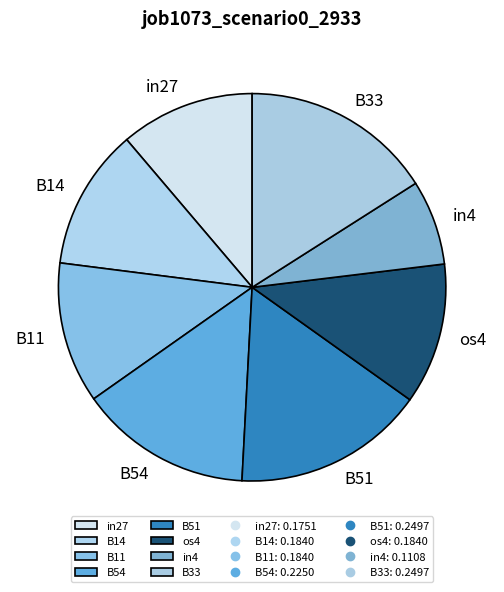

Is it true that B51 is 16% of the pie?

True